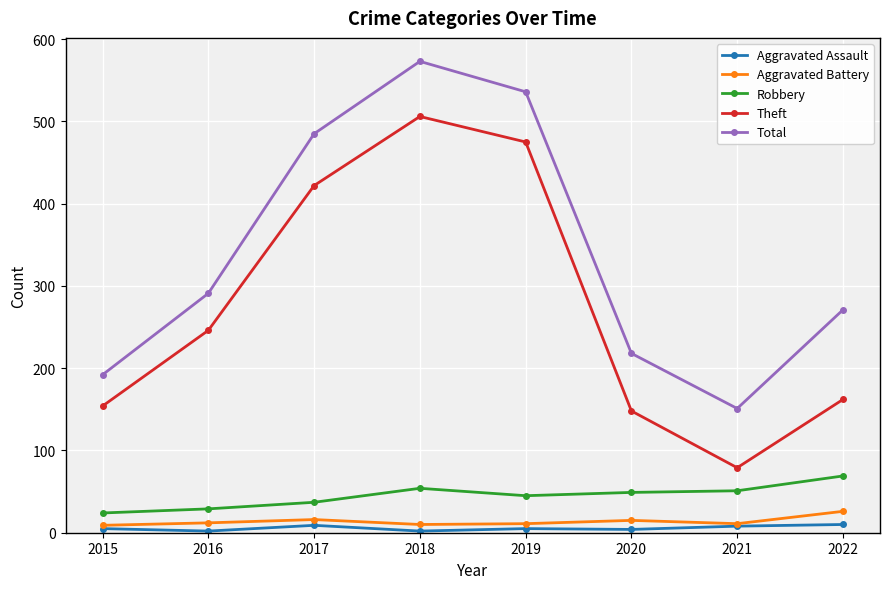

What is the difference between the maximum and minimum values in the Aggravated Battery series?

17